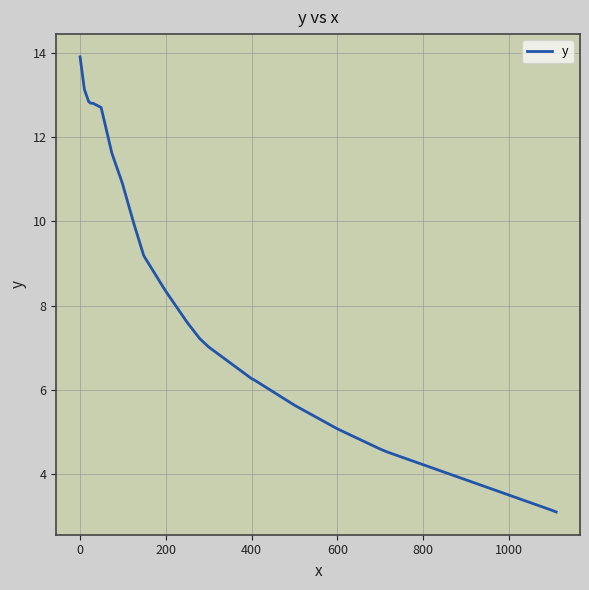

What is the maximum value shown in the chart?

13.9